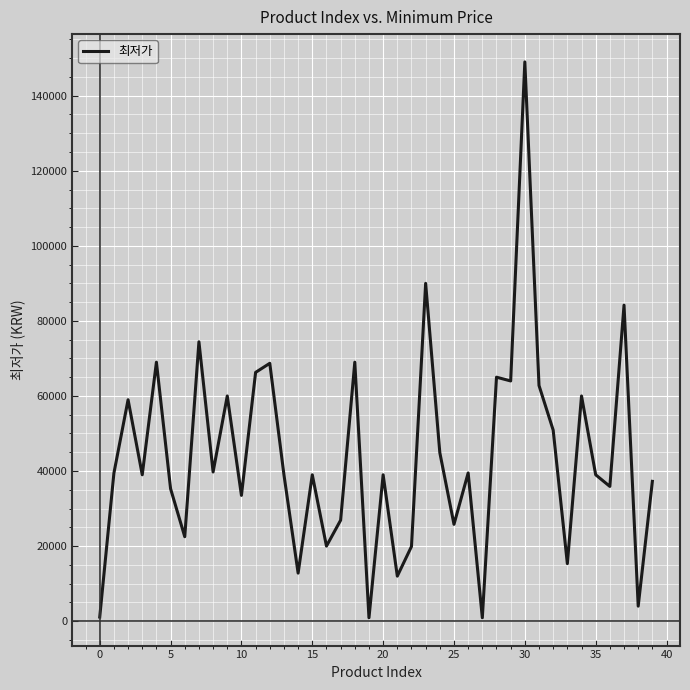

What is the greatest value displayed?

149000